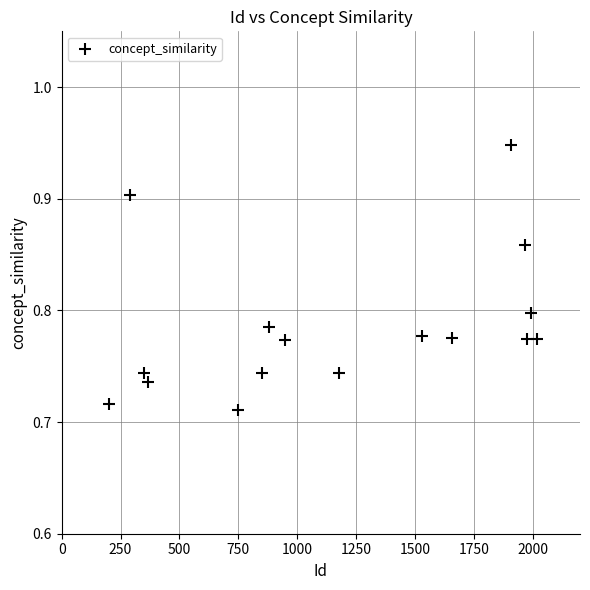

What is the range of X values (max minus min)?

1816.0